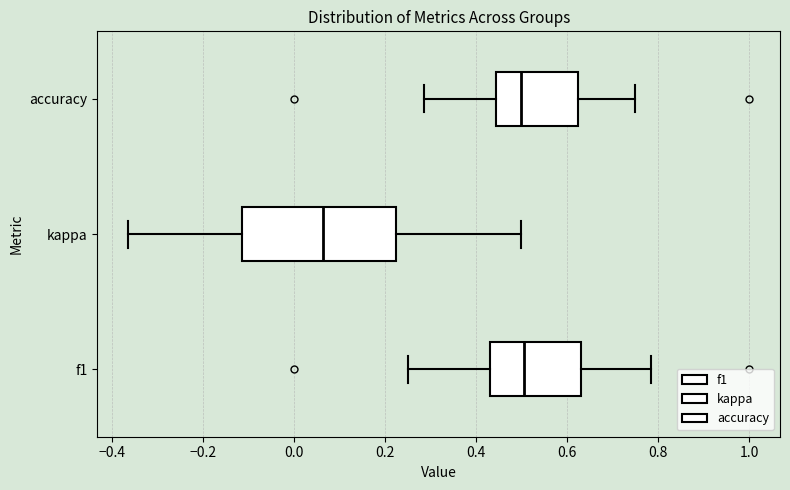

Which box's median line is the furthest to the left?

kappa